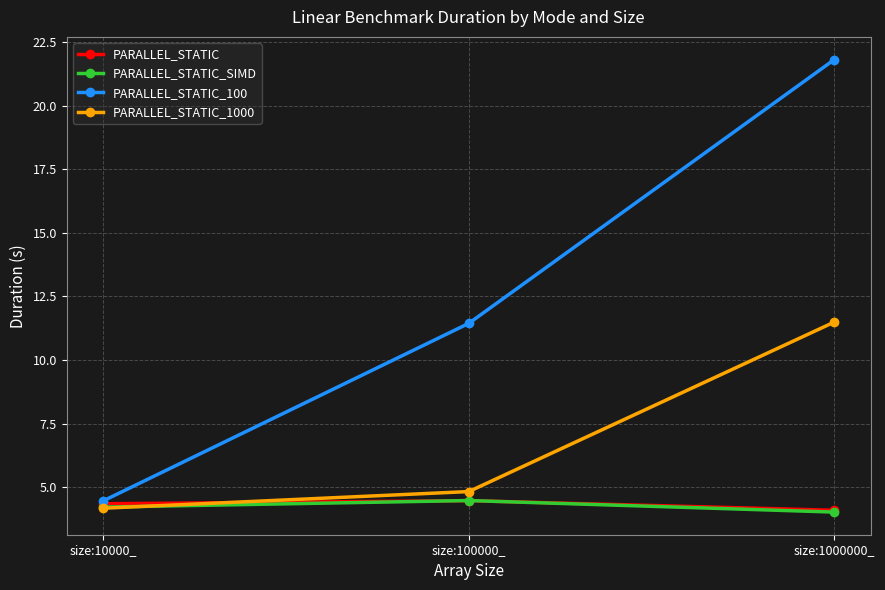

At how many categories does at least one series exceed 18?

1